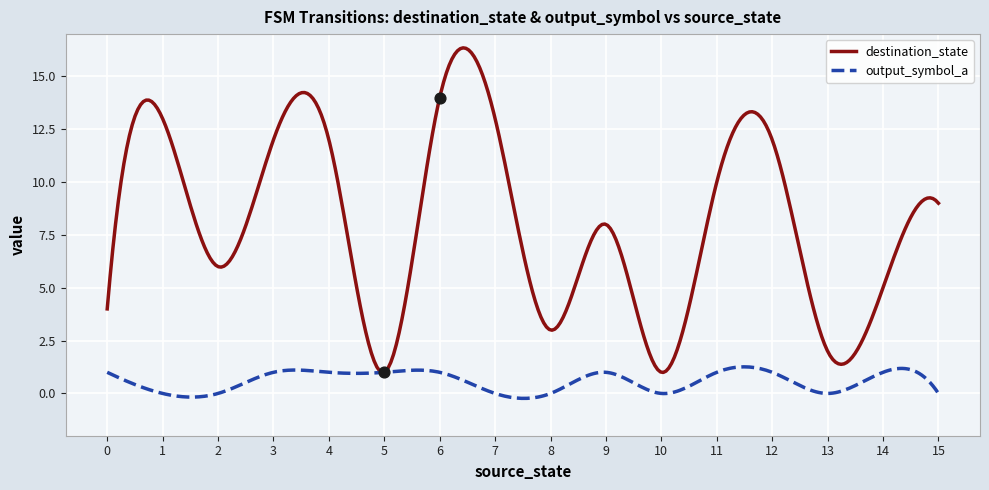

Which series has the largest Y range (max minus min)?

destination_state